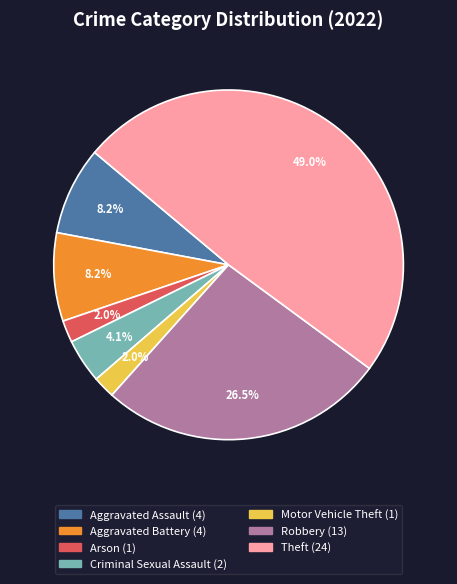

Is there any slice that represents more than half of the pie?

No